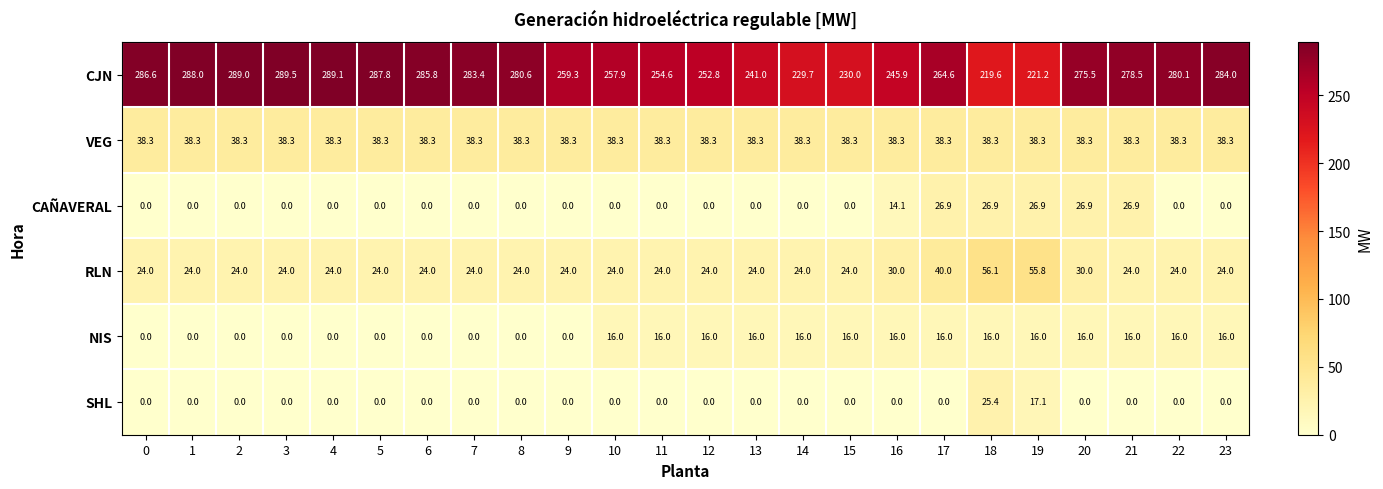

At how many categories does at least one series exceed 171?

24